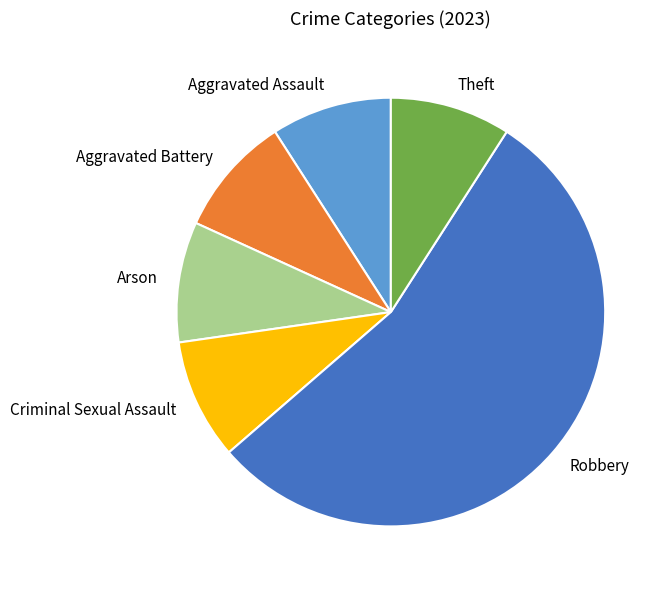

True or false: Criminal Sexual Assault accounts for 9% of the total.

True